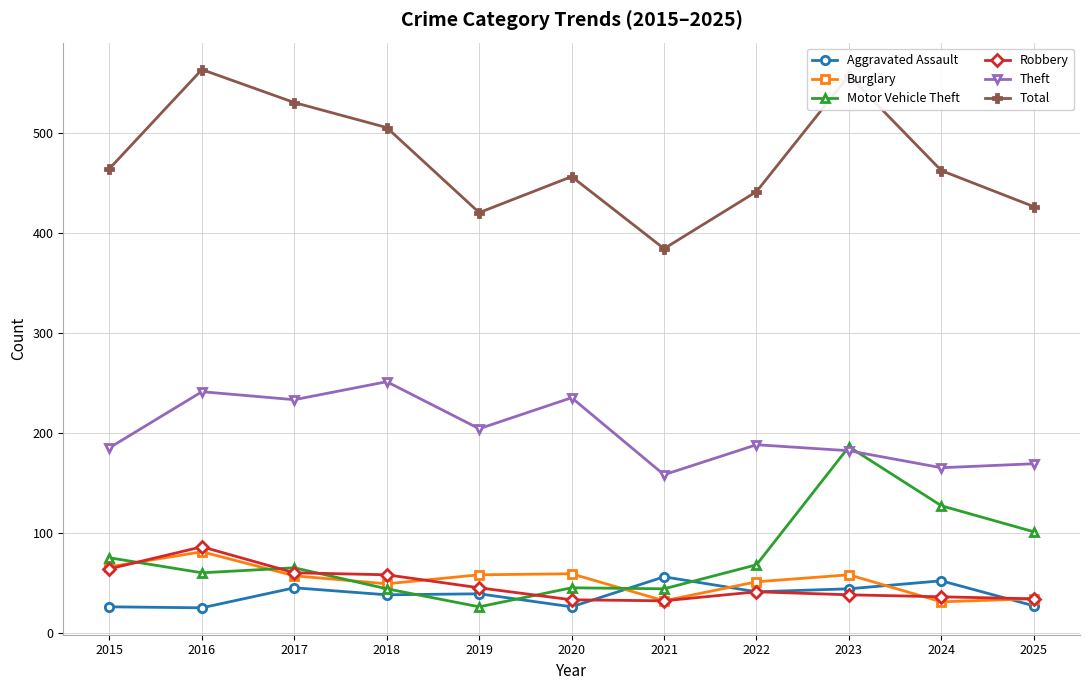

At which category does Burglary reach its first local peak?

2016